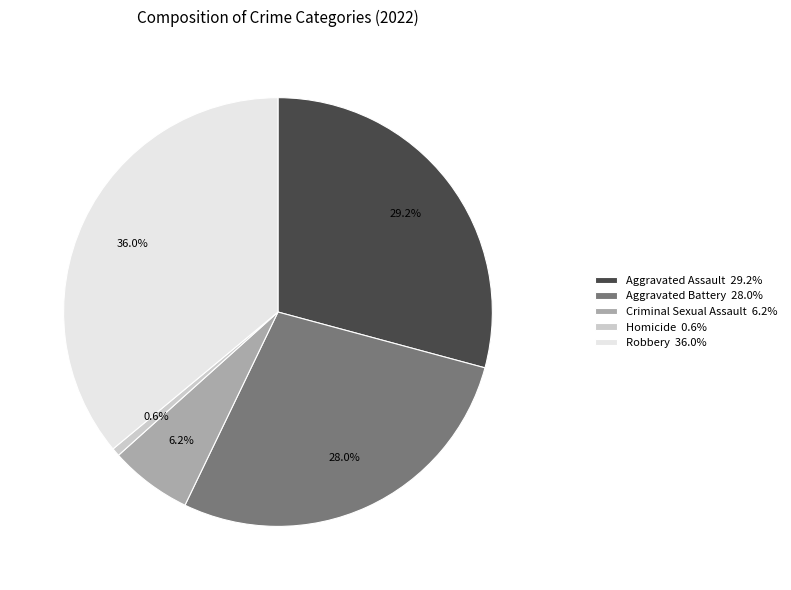

To the nearest percent, what portion does Robbery represent?

36%